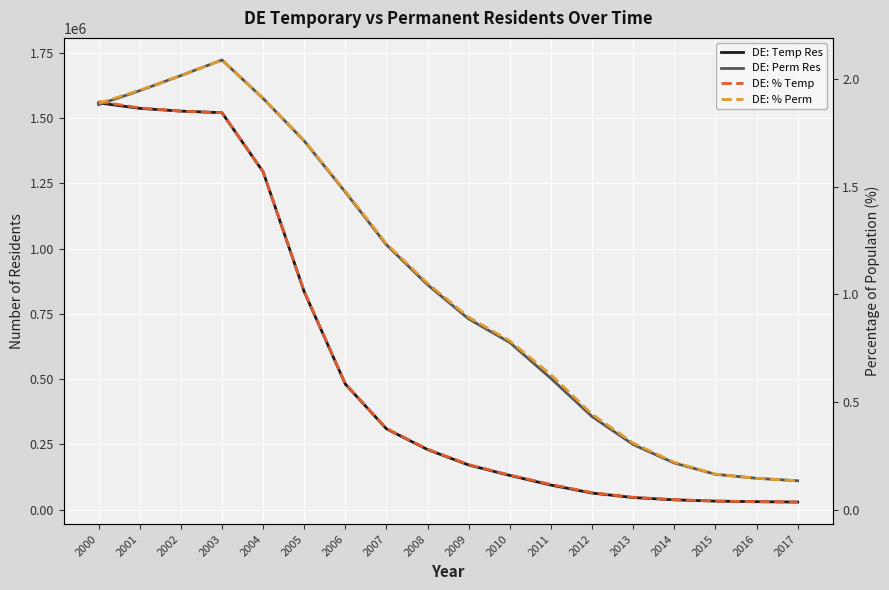

What is the sum of the DE: % Temp values at 2005 and 2007?

1.4